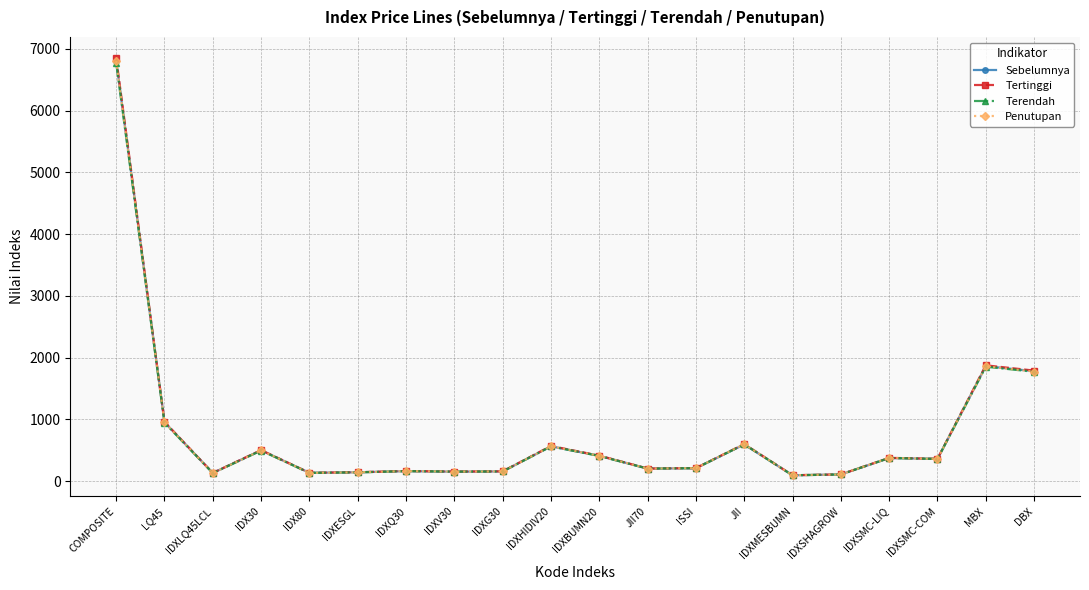

Where does the Sebelumnya series first go above 358?

COMPOSITE